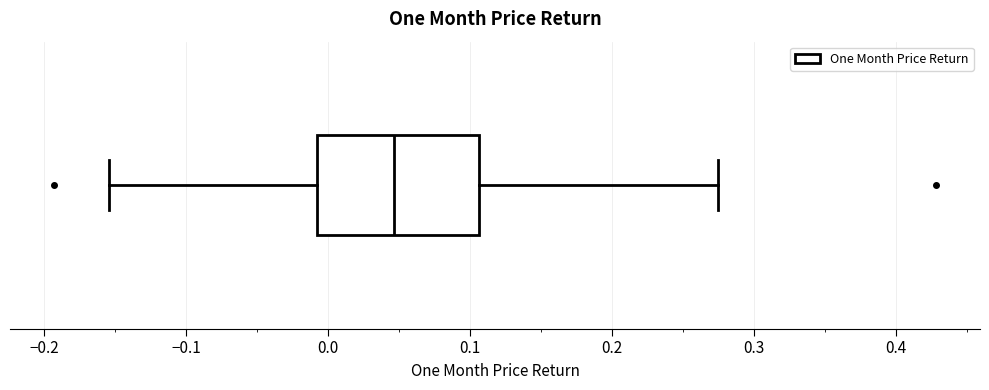

Read this box plot against the x-axis: the position of the median line, the range covered by the box, and the ends of both whiskers. The values are not printed on the chart, so give them approximately, as read against the axis.

median 0.05, box -0.01 to 0.11, whiskers -0.15 to 0.27